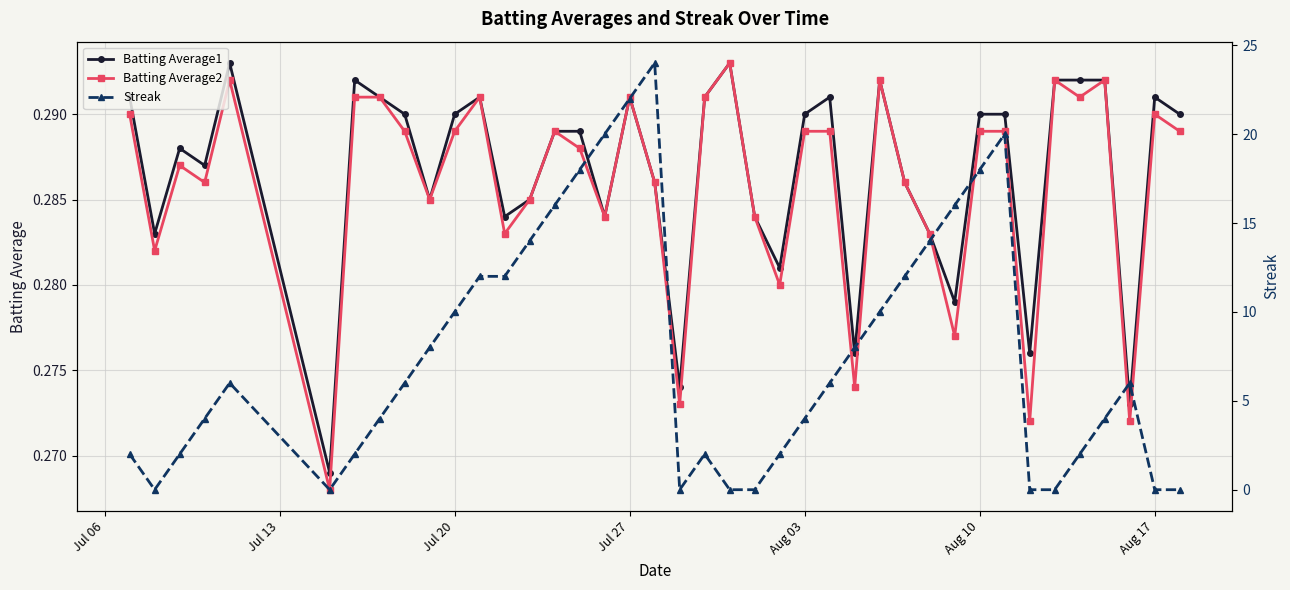

Which series ends up on top after the final intersection of Streak and Batting Average1?

Batting Average1